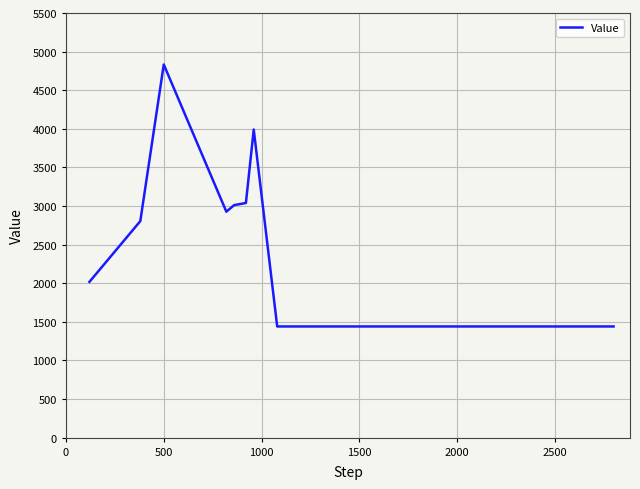

What is the smallest value displayed?

1440.0